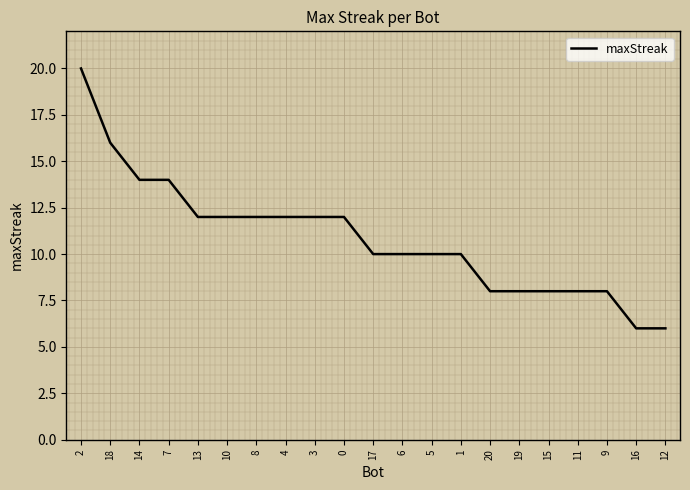

What is the change in value from 2 to 10?

-8